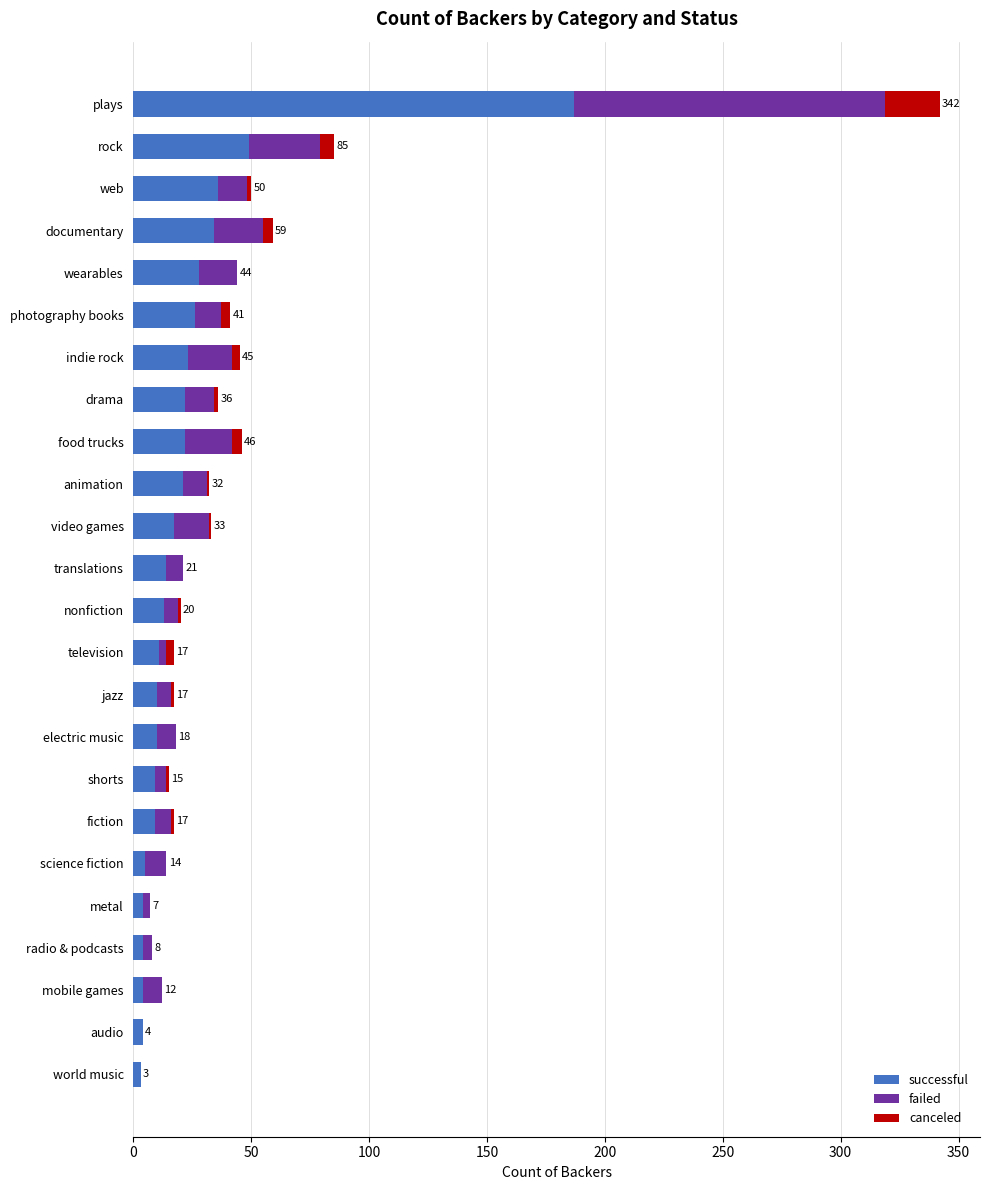

What is the maximum value for successful?

187